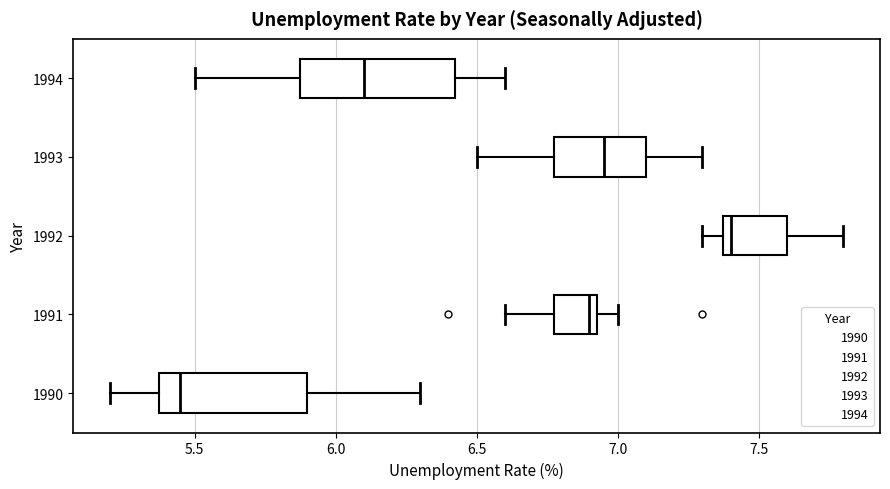

Where is the right edge of the box at y = 1990 on the x-axis? The values are not printed on the chart, so give them approximately, as read against the axis.

5.90